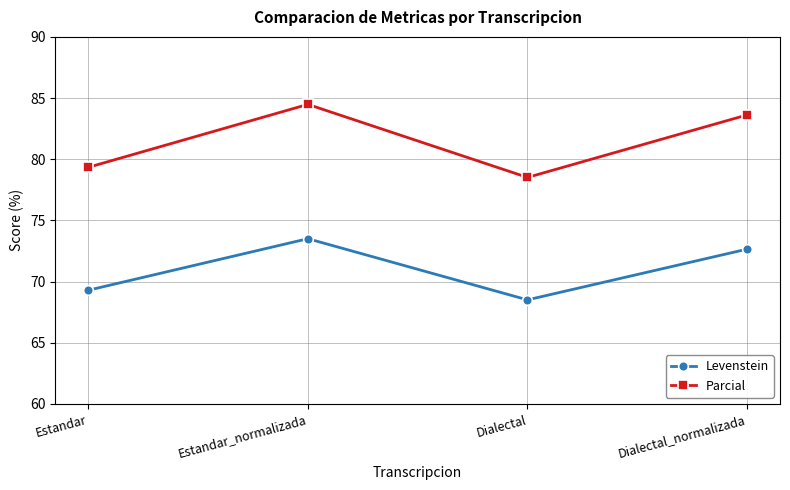

How many data points in Levenstein are less than 72?

2